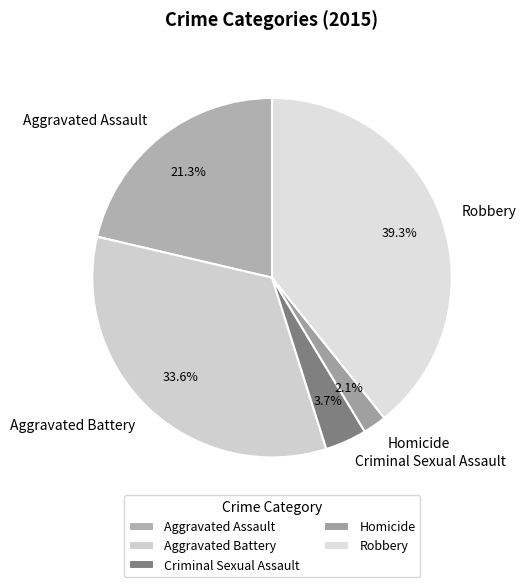

What is the largest slice in the pie chart?

Robbery